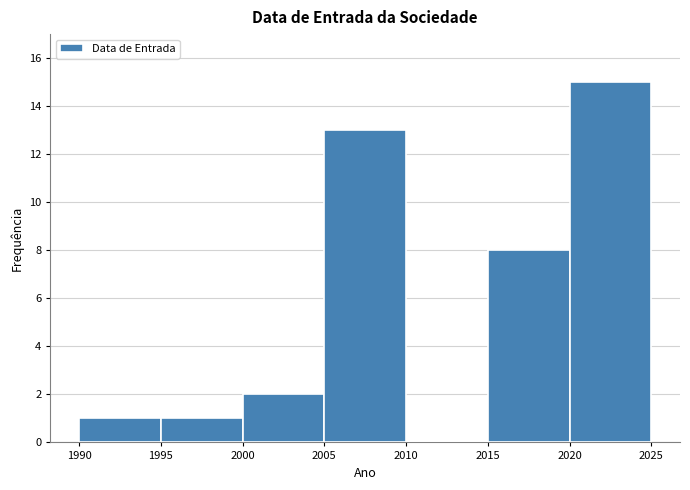

Reading left to right, transcribe this chart: for each bar, give the range it covers on the x-axis and its height. The values are not printed on the chart, so give them approximately, as read against the axis.

1990 to 1995: 1
1995 to 2000: 1
2000 to 2005: 2
2005 to 2010: 13
2010 to 2015: 0
2015 to 2020: 8
2020 to 2025: 15